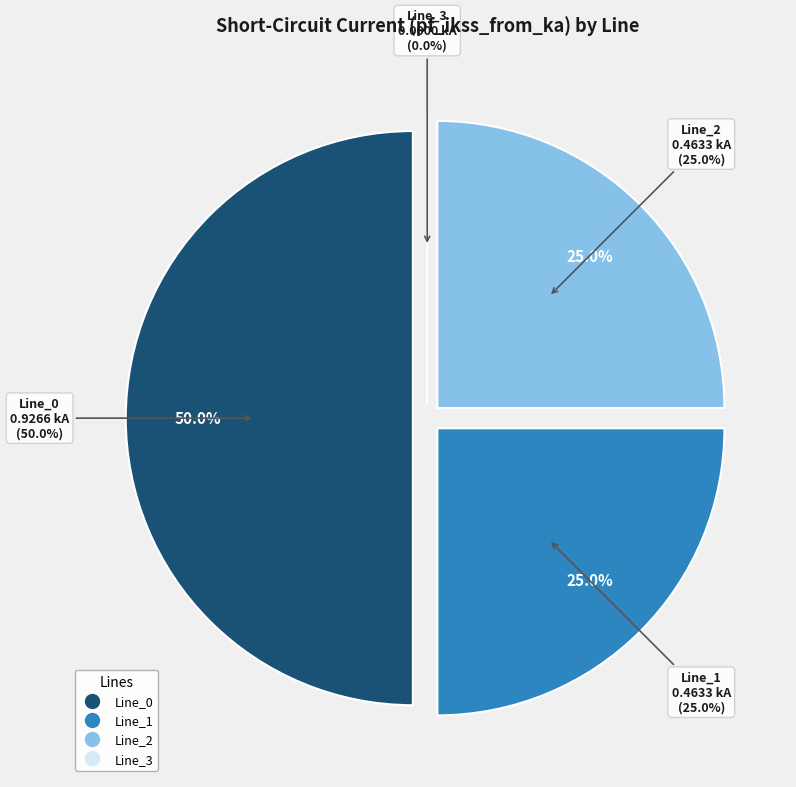

To the nearest percent, what is the difference between the largest and smallest slice percentages?

50%